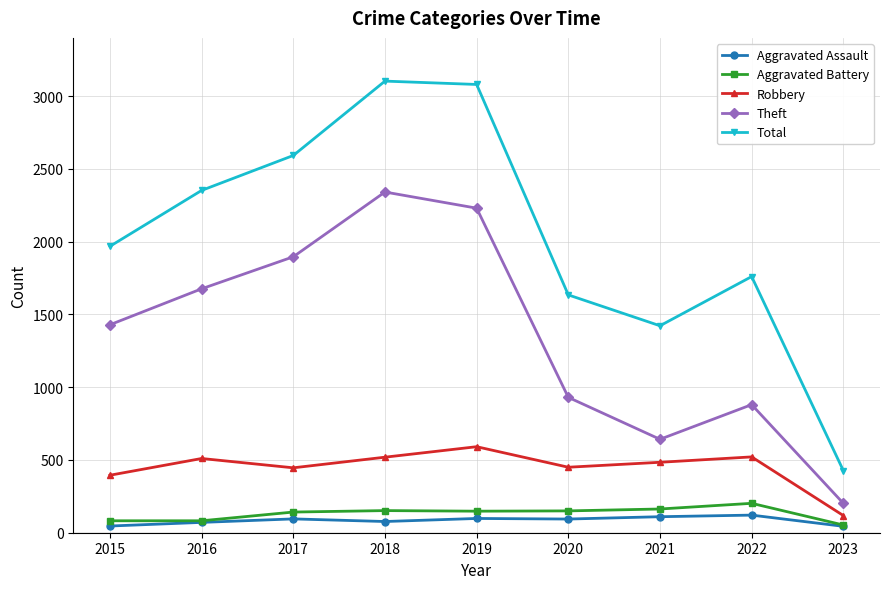

How many interior local valleys does the Total series have?

1